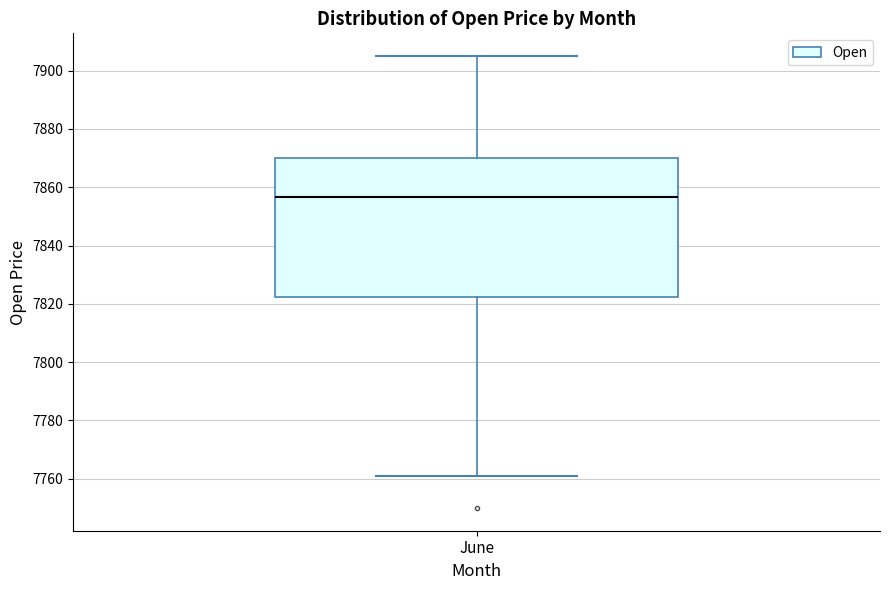

Read this box plot against the y-axis: the position of the median line, the range covered by the box, and the ends of both whiskers. The values are not printed on the chart, so give them approximately, as read against the axis.

median 7856, box 7822 to 7870, whiskers 7762 to 7906